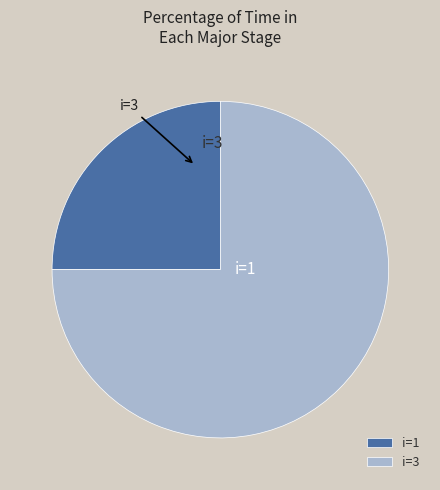

Approximately how many times larger is the value at i=1 compared to i=3?

0.3